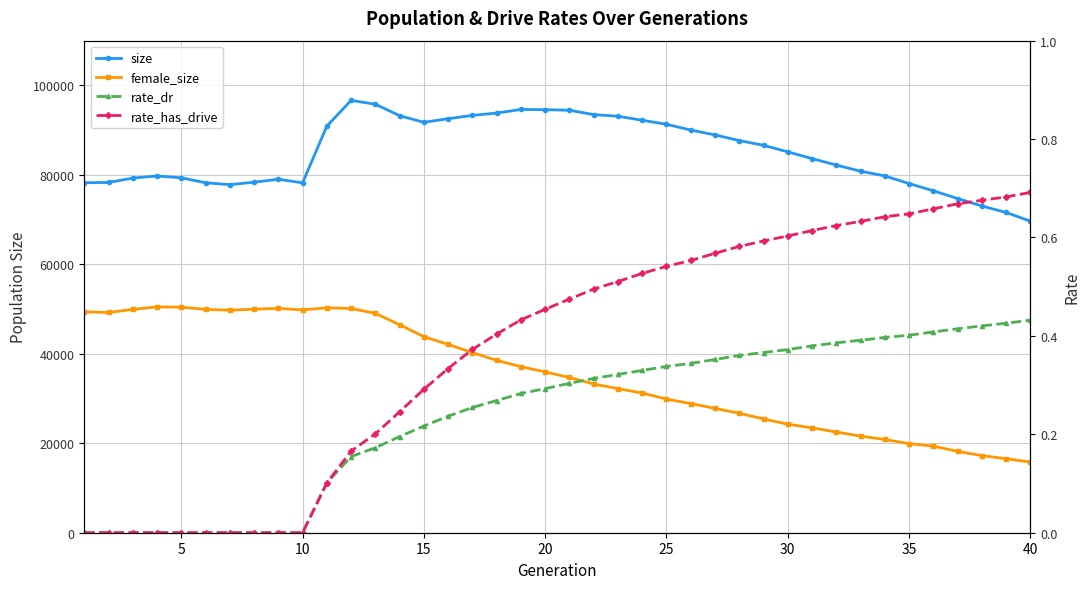

How many distinct data groups are displayed?

4